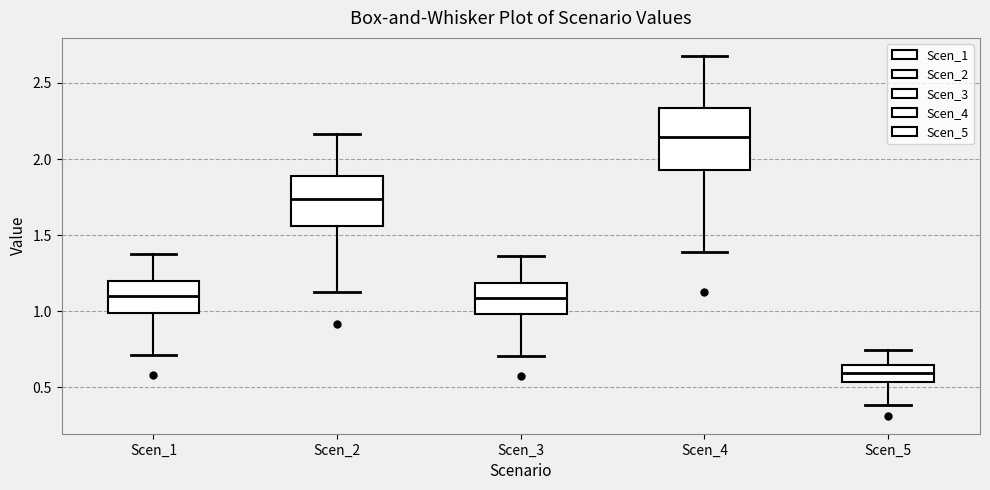

Reading left to right, read every box against the y-axis: the position of its median line, the range the box covers, and the ends of its whiskers. The values are not printed on the chart, so give them approximately, as read against the axis.

Scen_1: median 1.10, box 1.00 to 1.20, whiskers 0.70 to 1.35
Scen_2: median 1.75, box 1.55 to 1.90, whiskers 1.15 to 2.15
Scen_3: median 1.10, box 1.00 to 1.20, whiskers 0.70 to 1.35
Scen_4: median 2.15, box 1.95 to 2.35, whiskers 1.40 to 2.70
Scen_5: median 0.60, box 0.55 to 0.65, whiskers 0.40 to 0.75